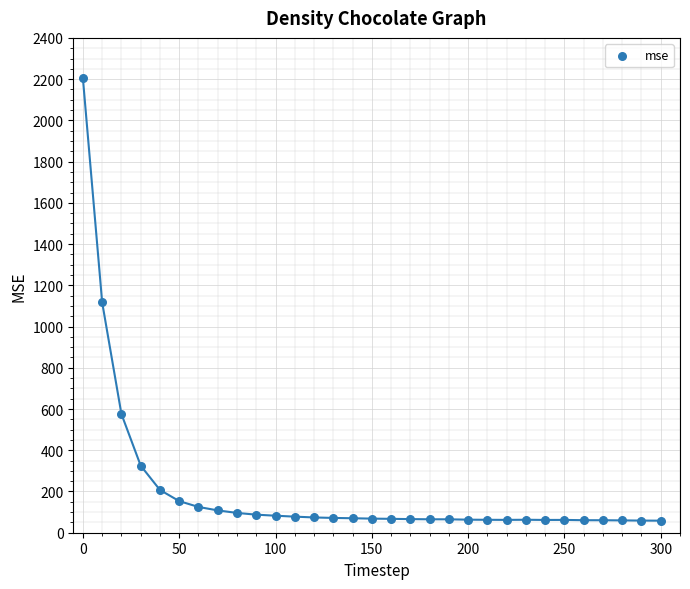

What is the range of Y values (max minus min)?

2145.3